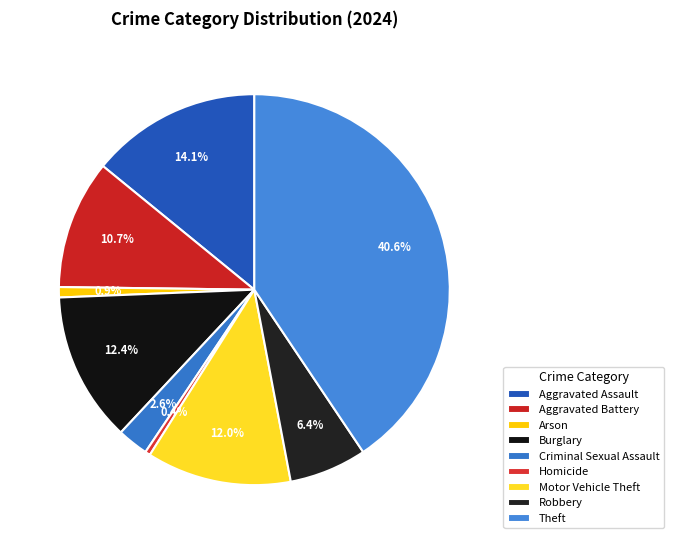

Is the sum of Motor Vehicle Theft and Aggravated Assault greater than half?

No